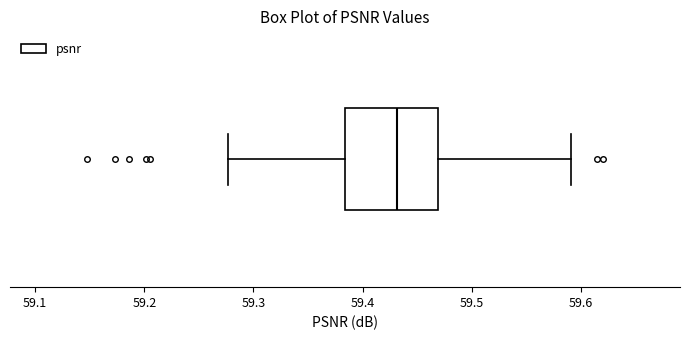

Read this box plot against the x-axis: the position of the median line, the range covered by the box, and the ends of both whiskers. The values are not printed on the chart, so give them approximately, as read against the axis.

median 59.43, box 59.38 to 59.47, whiskers 59.28 to 59.59